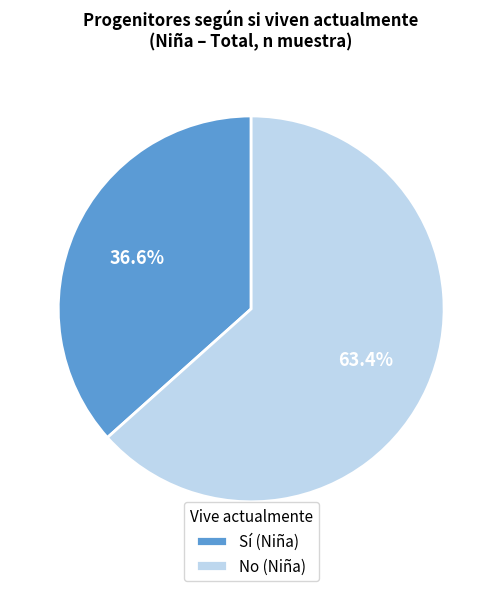

To the nearest percent, what is the difference between the largest and smallest slice percentages?

27%